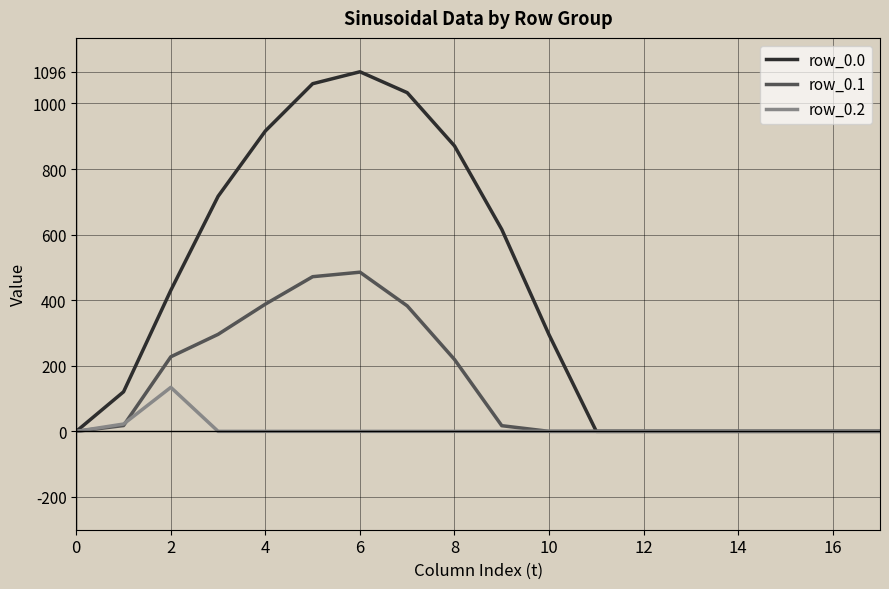

Which series has the widest spread of values?

row_0.0